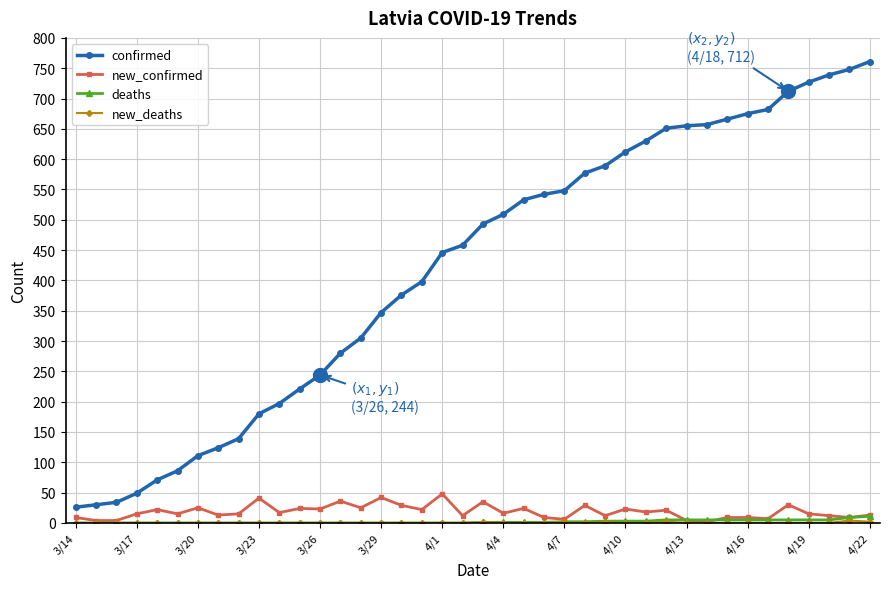

How many series are shown in this chart?

4